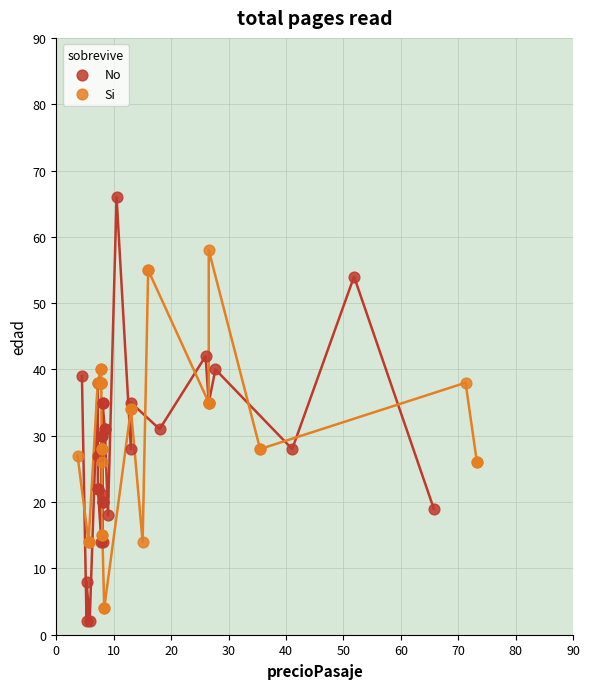

Which series contains the highest Y value?

No